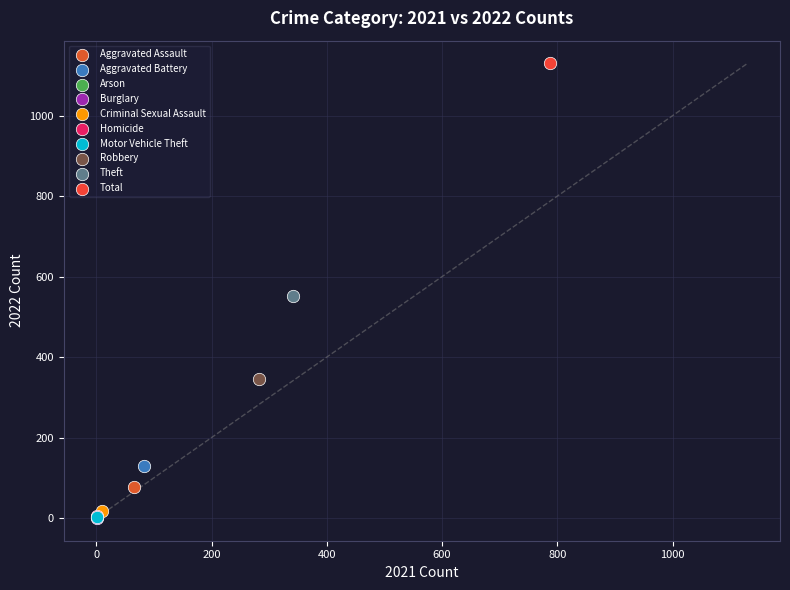

What are all the series names shown in the legend?

Aggravated Assault, Aggravated Battery, Arson, Burglary, Criminal Sexual Assault, Homicide, Motor Vehicle Theft, Robbery, Theft, Total